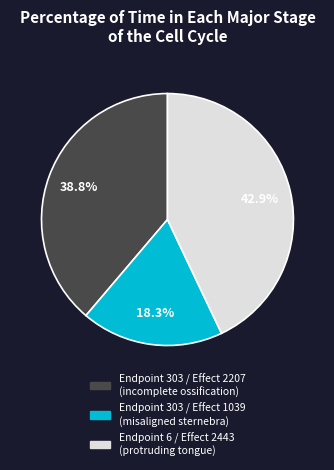

Is it true that Endpoint 6 / Effect 2443 (protruding tongue) is 43% of the pie?

True